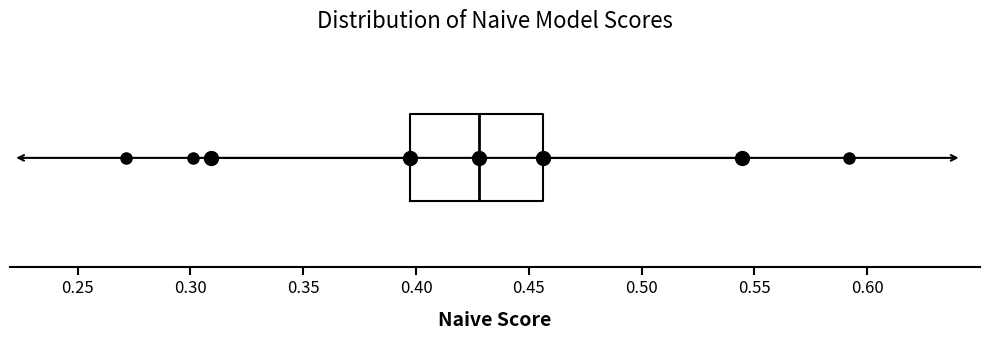

Transcribe this box plot: give where the median line is, the range the box spans, and where the two whiskers end, as read against the x-axis. The values are not printed on the chart, so give them approximately, as read against the axis.

median 0.430, box 0.395 to 0.455, whiskers 0.315 to 0.540